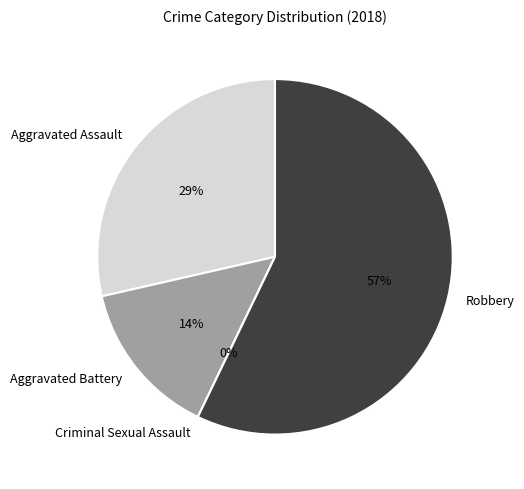

Do Robbery and Aggravated Assault together represent more than half of the pie?

Yes